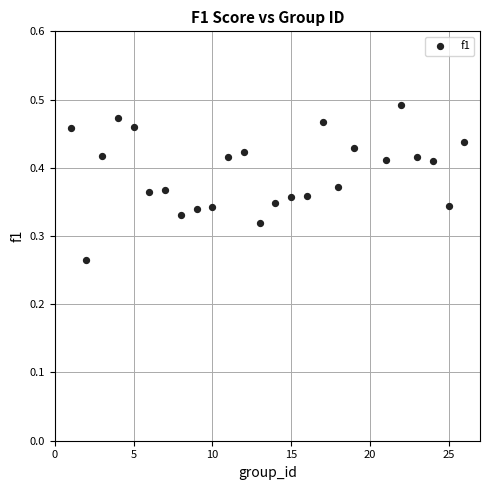

What is the range of X values (max minus min)?

25.0